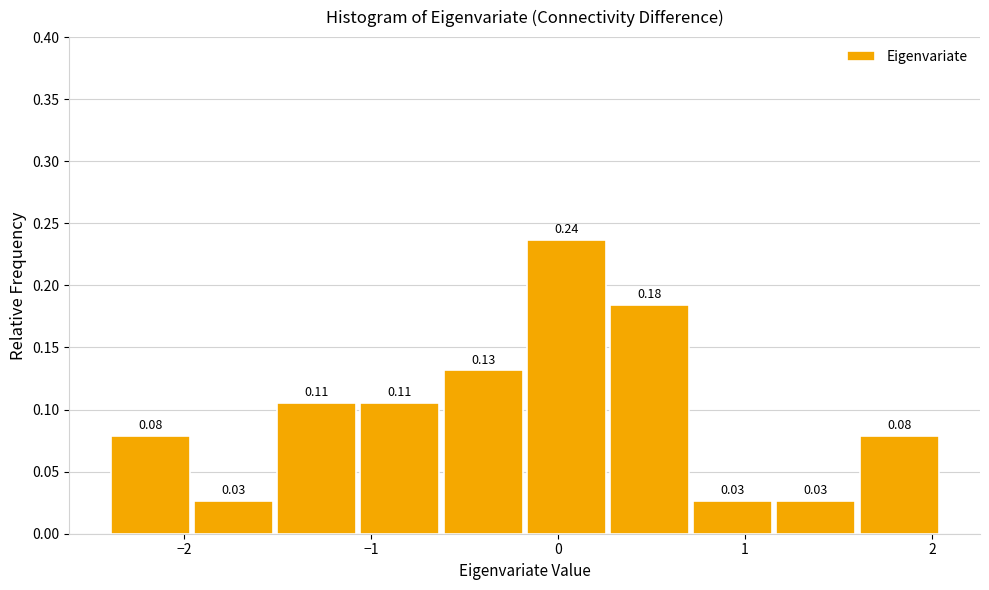

Which range on the x-axis has the tallest bar?

-0.2 to 0.3